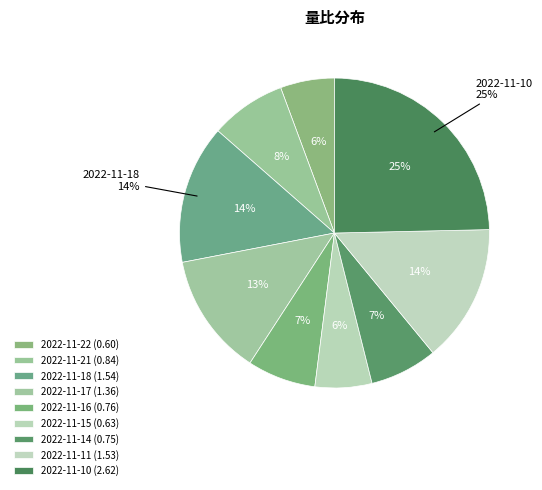

How many segments does this pie chart have?

9